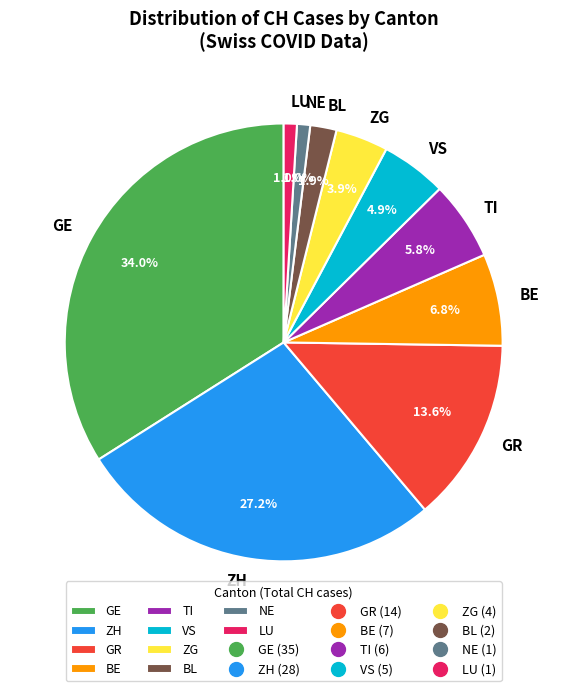

To the nearest percent, what is the combined percentage of ZH and GR?

41%